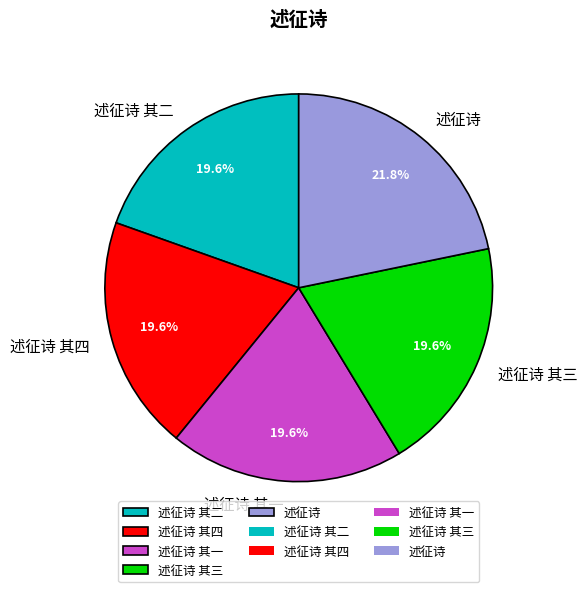

Is the sum of 述征诗 其一 and 述征诗 greater than half?

No